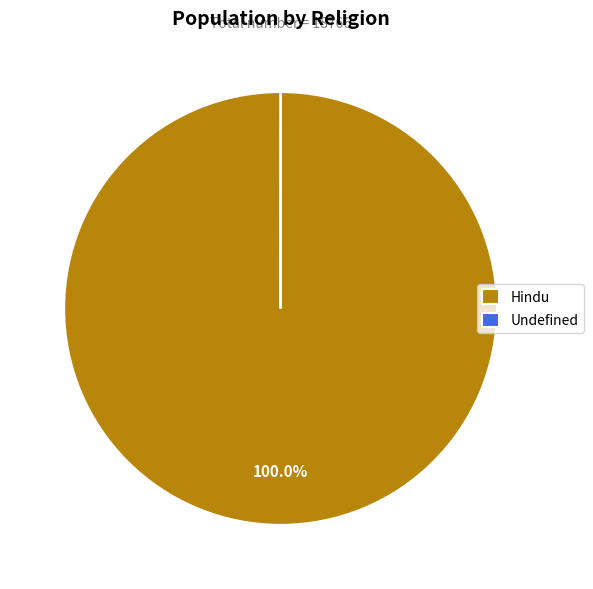

What is the largest slice in the pie chart?

Hindu